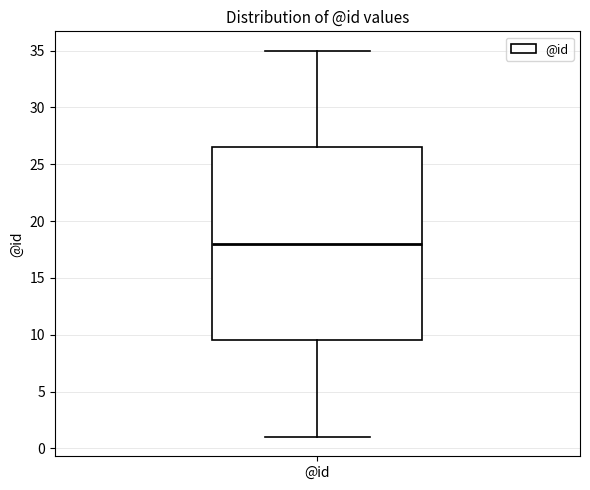

Where does the lower whisker of the box for @id end on the y-axis? The values are not printed on the chart, so give them approximately, as read against the axis.

1.0